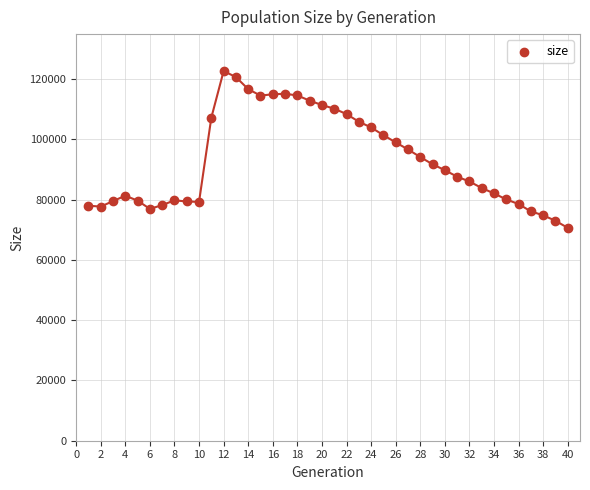

What is the range of X values (max minus min)?

39